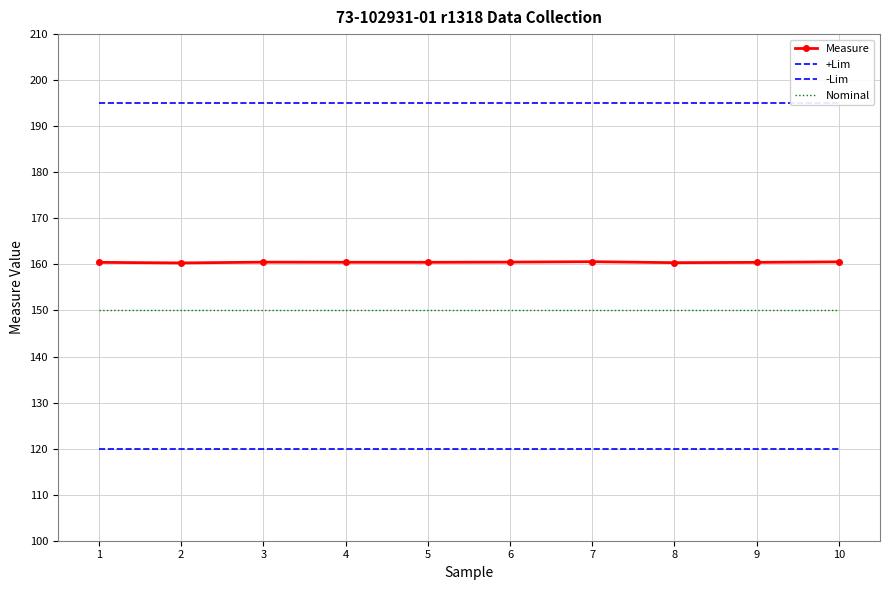

What is the spread (max minus min) of values at 2?

75.0